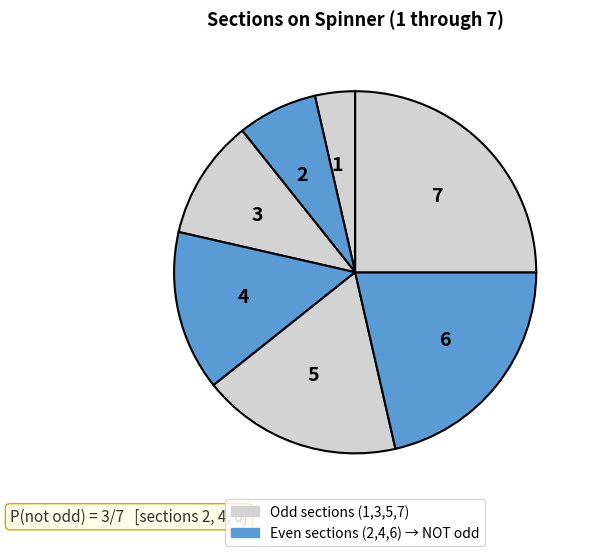

Rank the categories by value from lowest to highest.

1, 2, 3, 4, 5, 6, 7